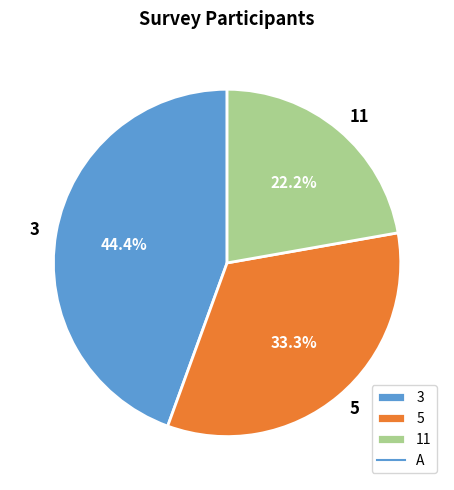

What is the largest slice in the pie chart?

3